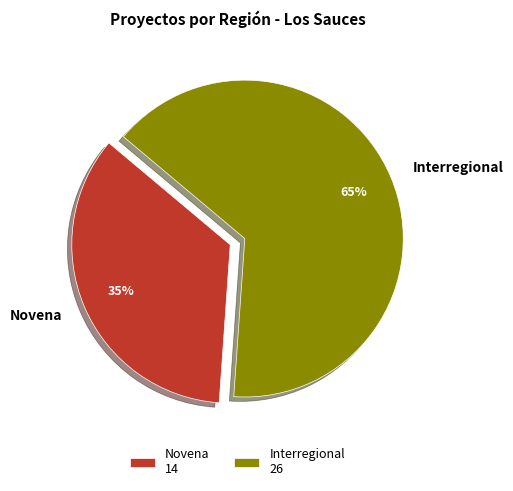

What percentage is the Interregional slice, to the nearest percent?

65%